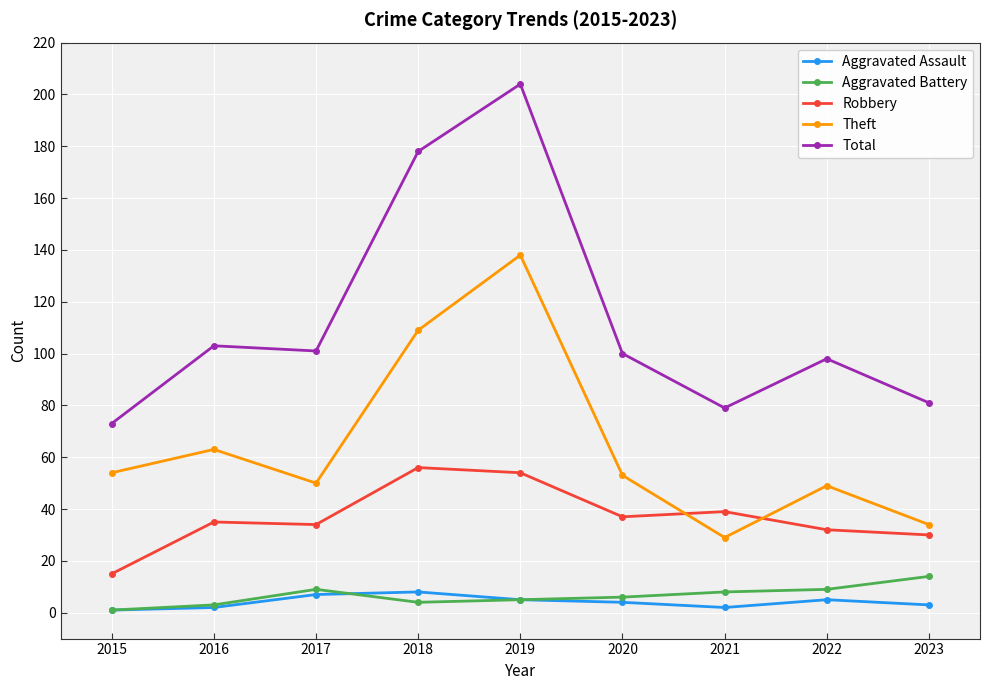

How many series are shown in this chart?

5